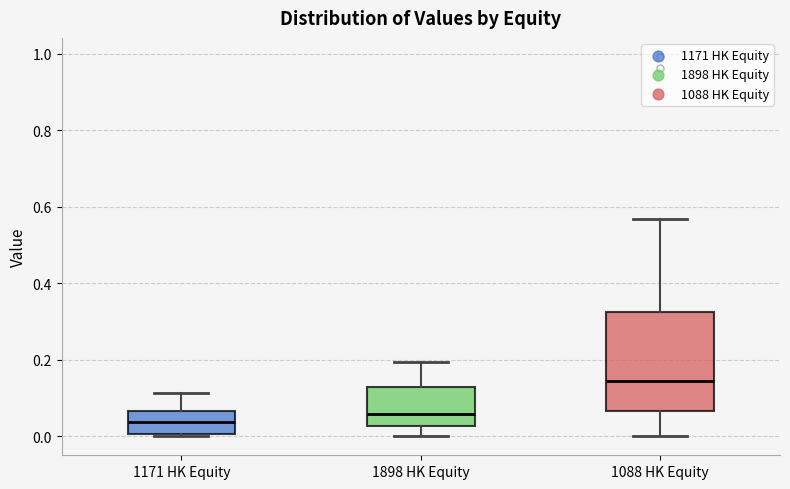

Which box's median line is the highest?

1088 HK Equity